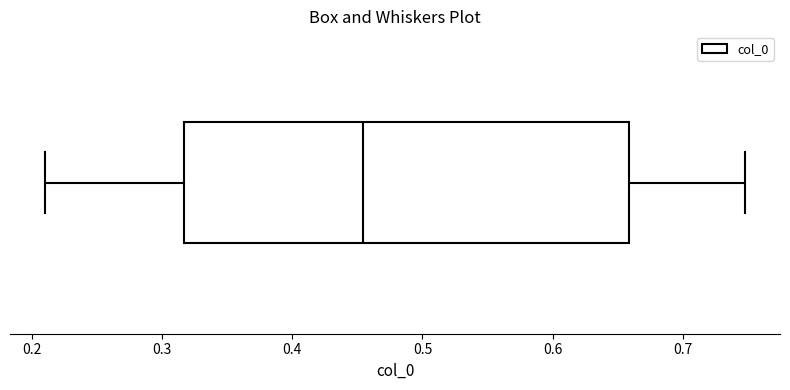

Transcribe this box plot: give where the median line is, the range the box spans, and where the two whiskers end, as read against the x-axis. The values are not printed on the chart, so give them approximately, as read against the axis.

median 0.45, box 0.32 to 0.66, whiskers 0.21 to 0.75